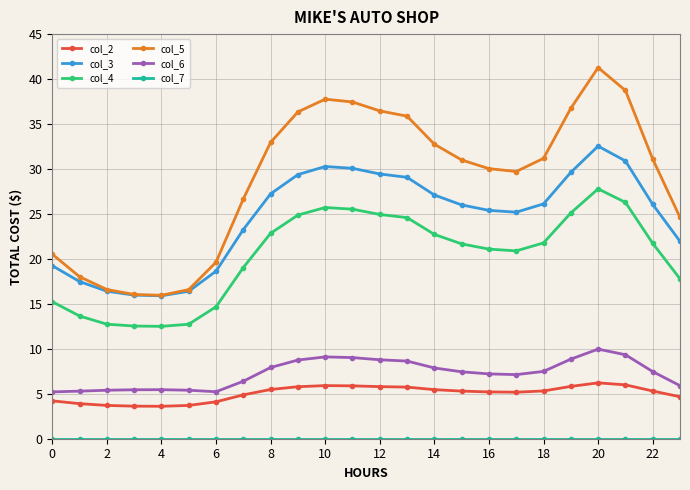

True or false: col_4 and col_2 cross at least once.

False